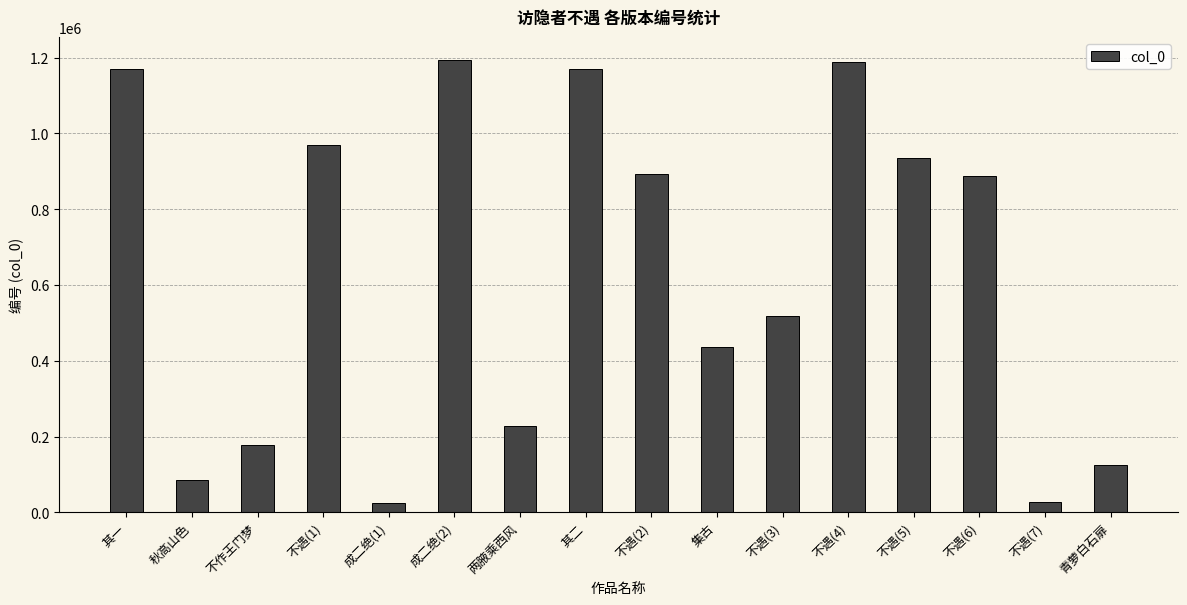

What position from the left is 集古?

10